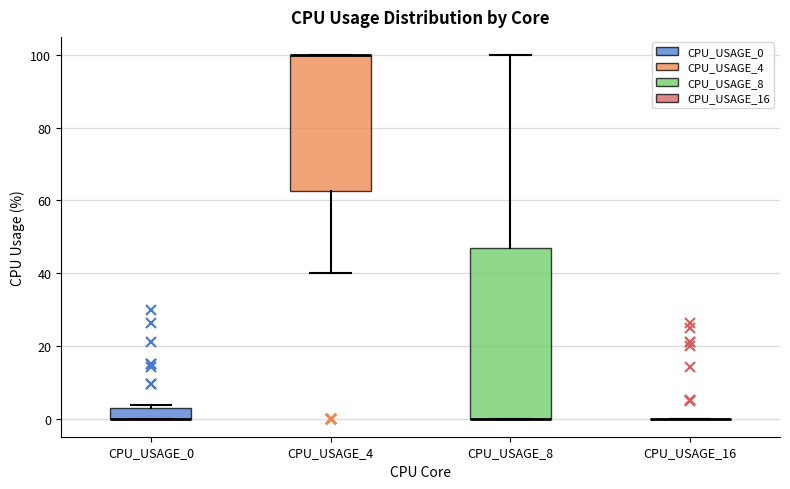

Where does the lower whisker of the box for CPU_USAGE_4 end on the y-axis? The values are not printed on the chart, so give them approximately, as read against the axis.

40